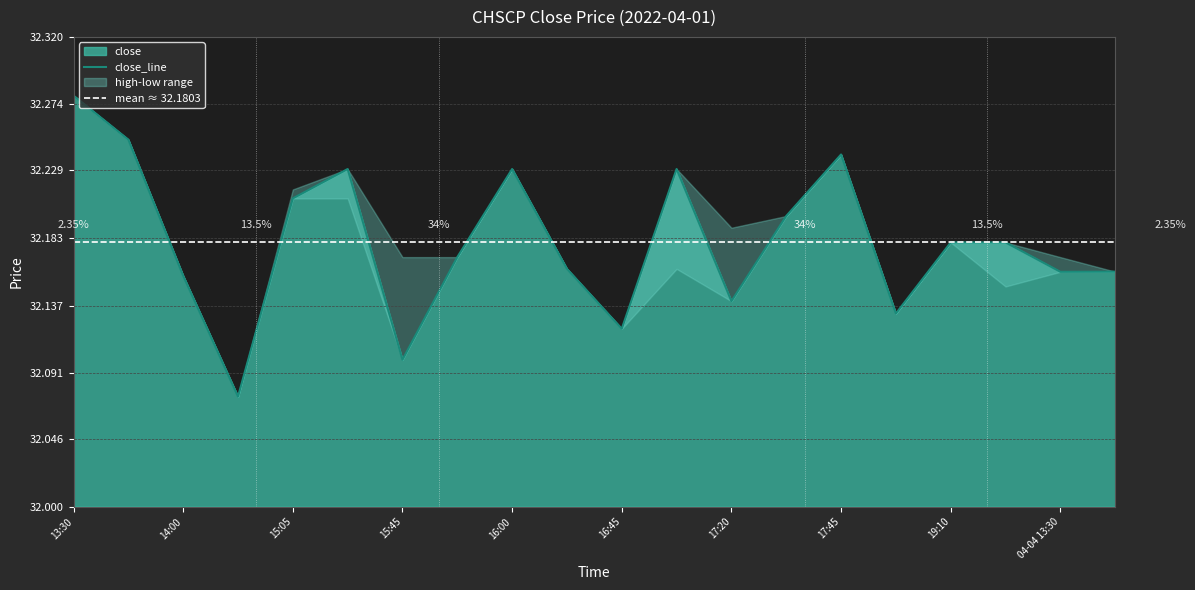

How many interior local peaks (higher than both neighbors) does the data have?

4